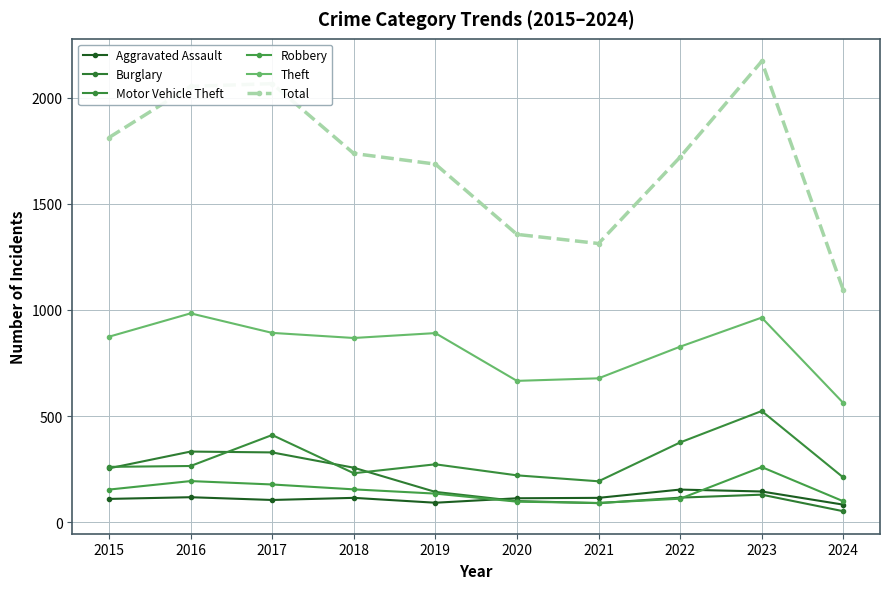

At which category is the sum across all series the highest?

2023